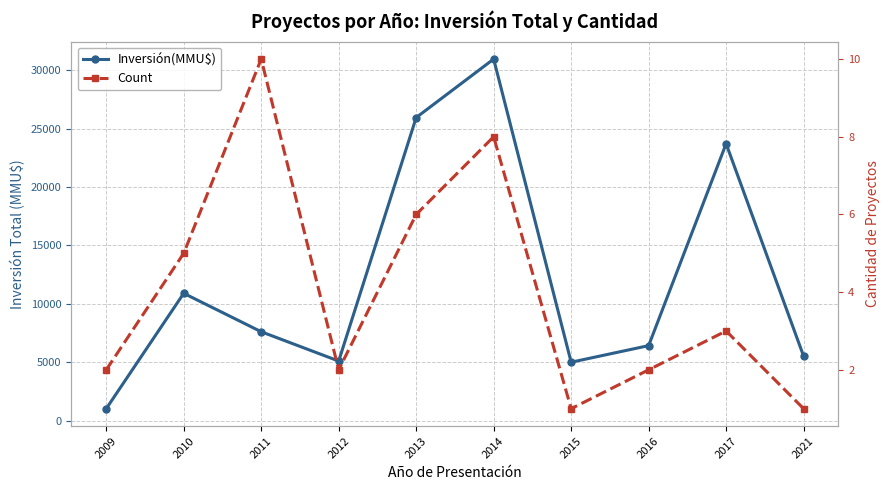

Which category has the highest value in the Count series?

2011